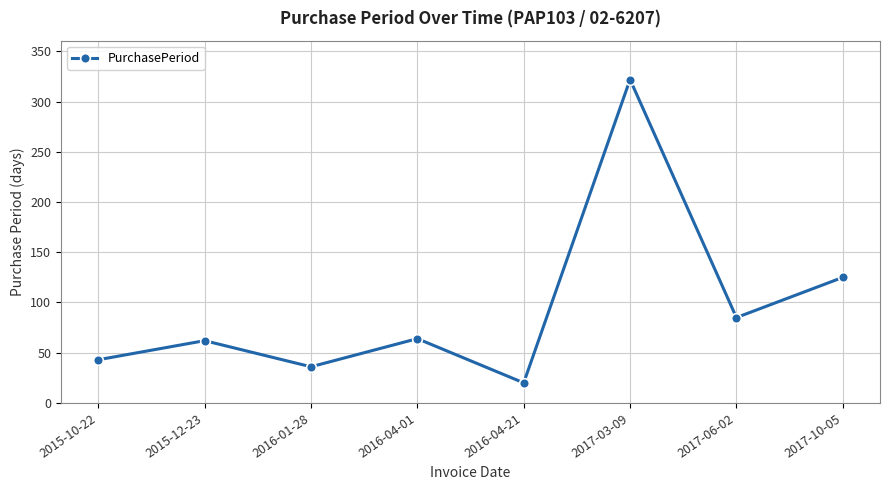

Does the chart display data point markers on the line(s)?

Yes